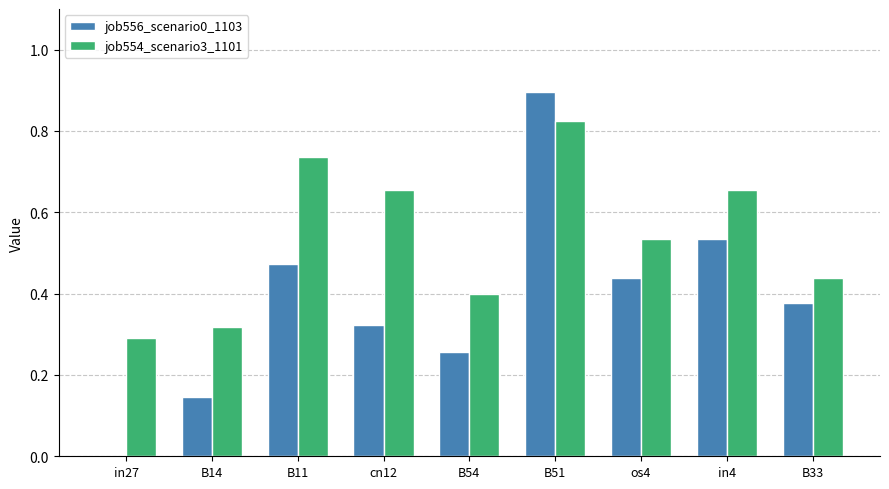

What is the sum of all job554_scenario3_1101 values?

4.9